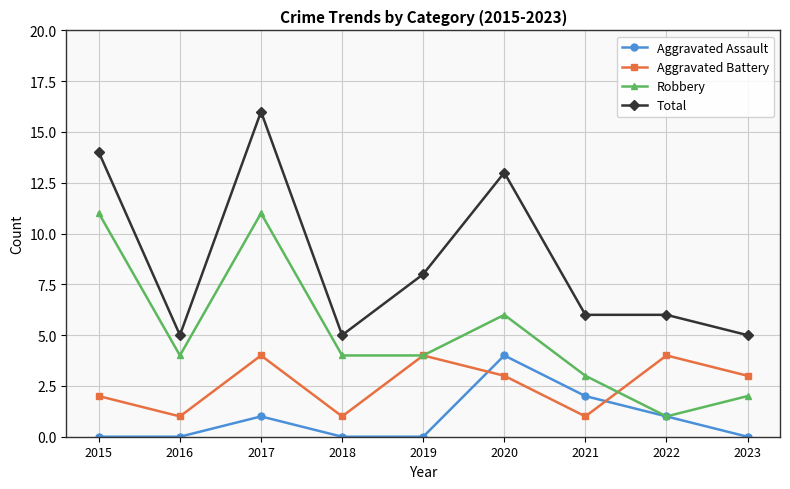

True or false: Total and Aggravated Assault intersect in this chart.

False